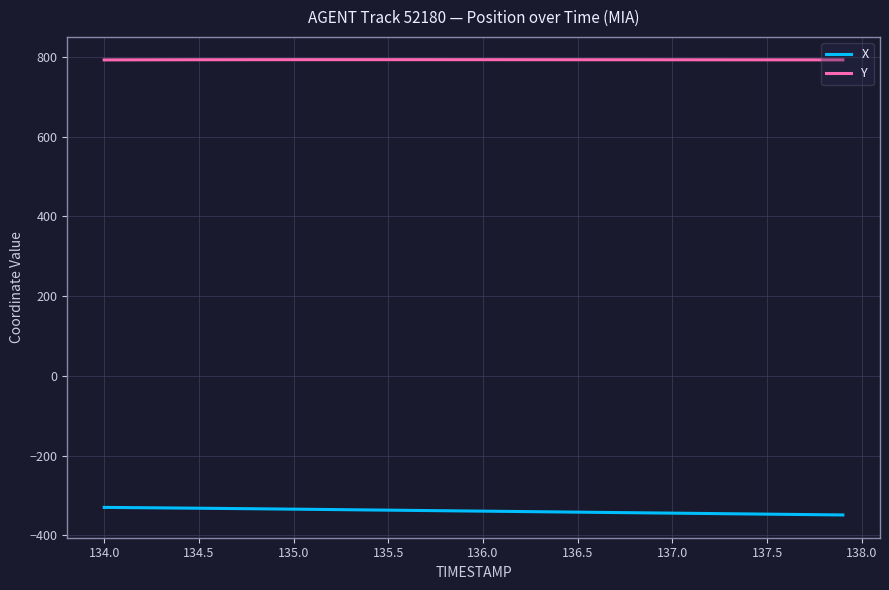

List the series in order of their overall mean, highest first.

Y, X